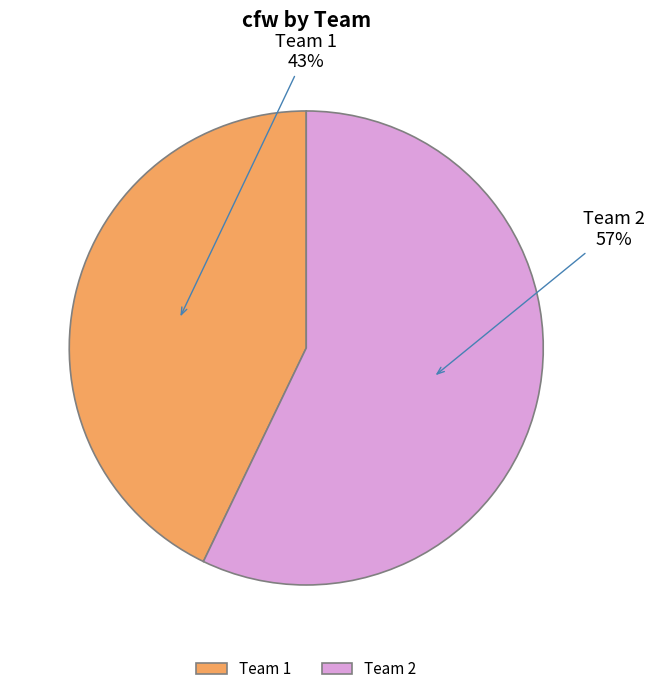

Is there any slice that represents more than half of the pie?

Yes